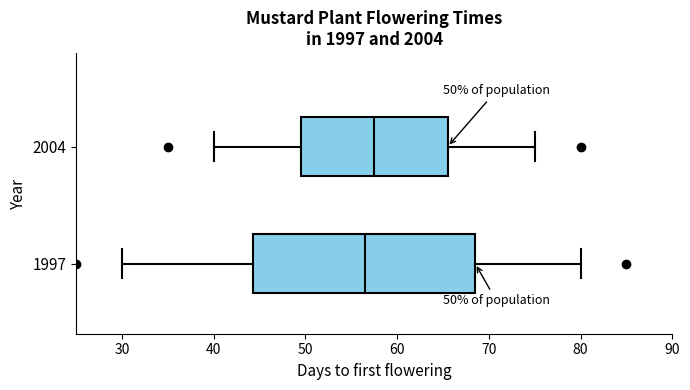

Which box is the widest, from its left edge to its right edge?

1997